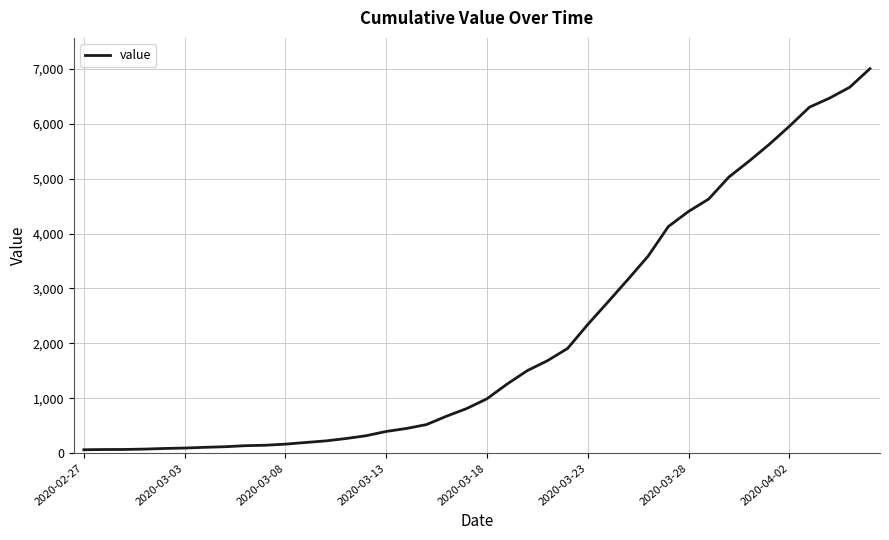

What is the greatest value displayed?

7002